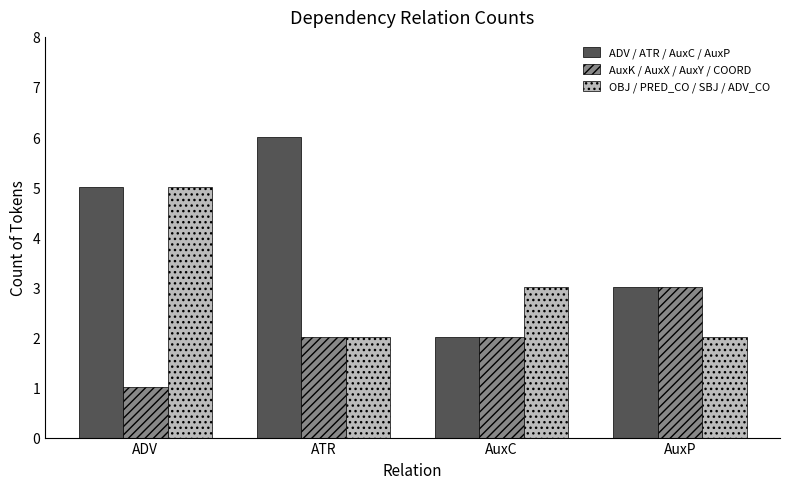

What are all the series names shown in the legend?

ADV / ATR / AuxC / AuxP, AuxK / AuxX / AuxY / COORD, OBJ / PRED_CO / SBJ / ADV_CO